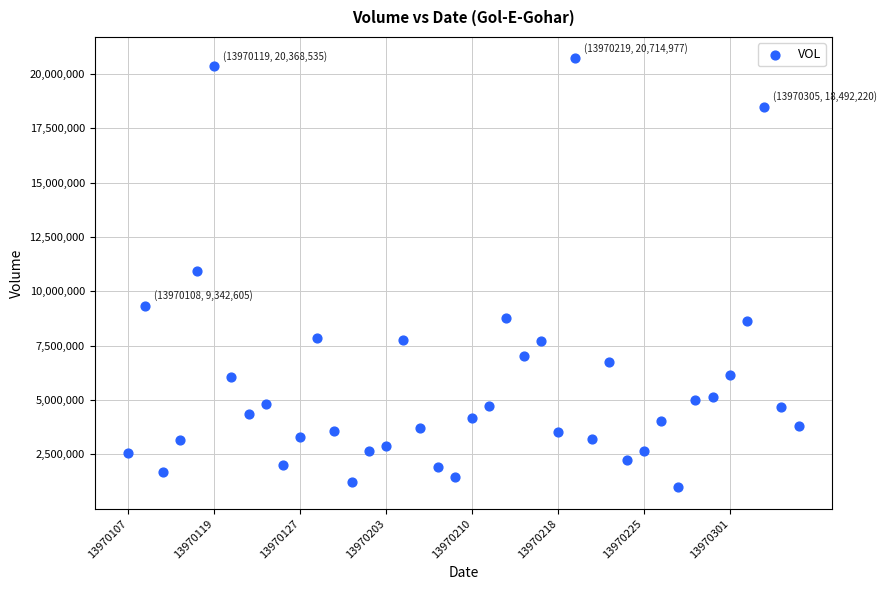

What is the range of Y values (max minus min)?

19728179